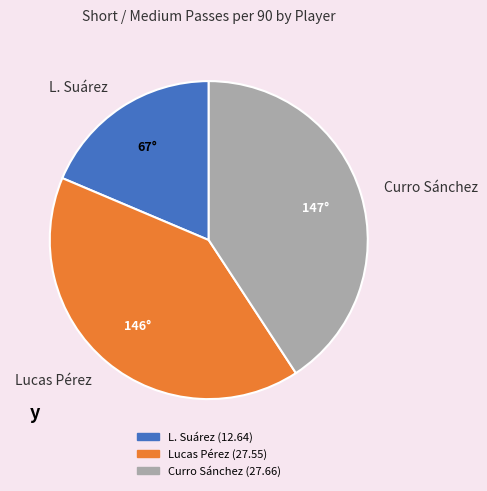

True or false: L. Suárez accounts for 7% of the total.

False